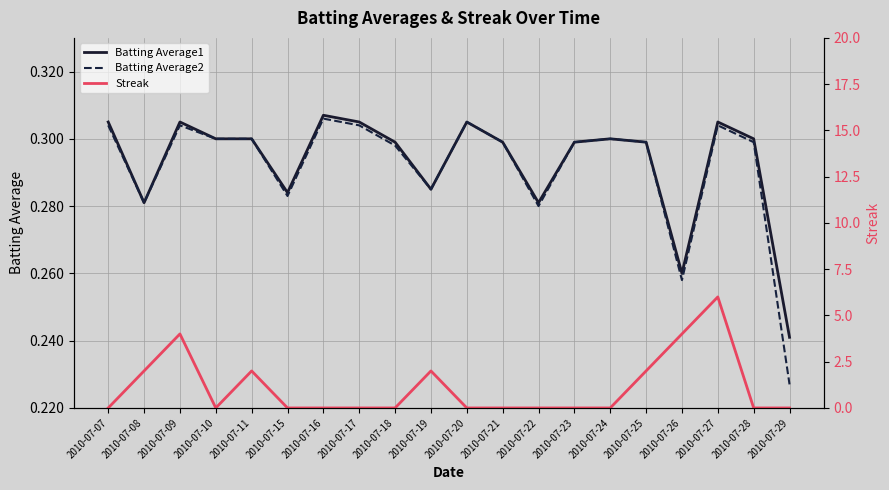

At which category is the sum across all series the highest?

2010-07-27